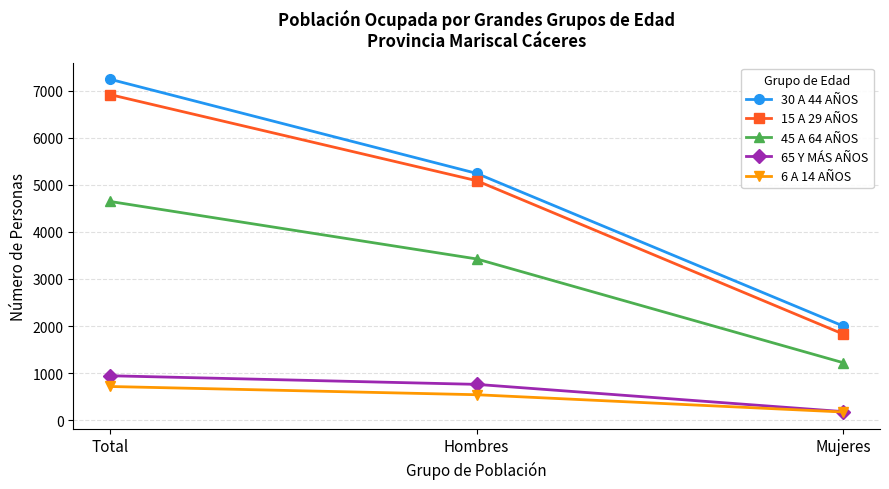

What is the value of the 6 A 14 AÑOS point at the 3rd from the left?

175